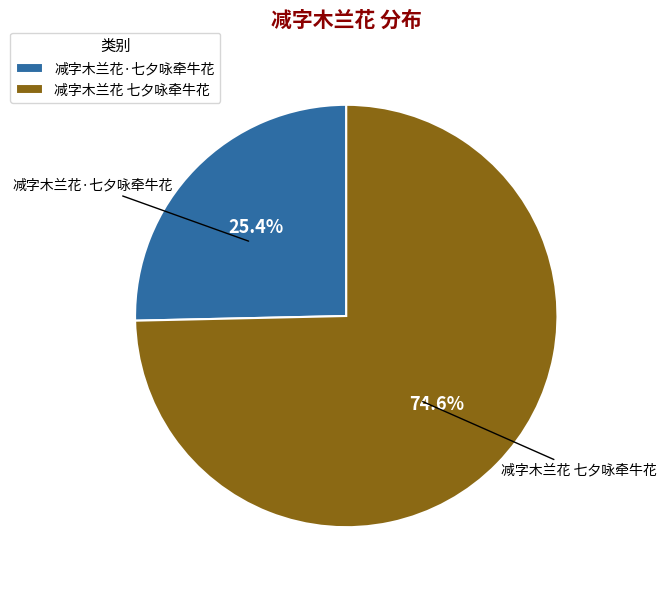

To the nearest percent, what is the difference between the largest and smallest slice percentages?

49%